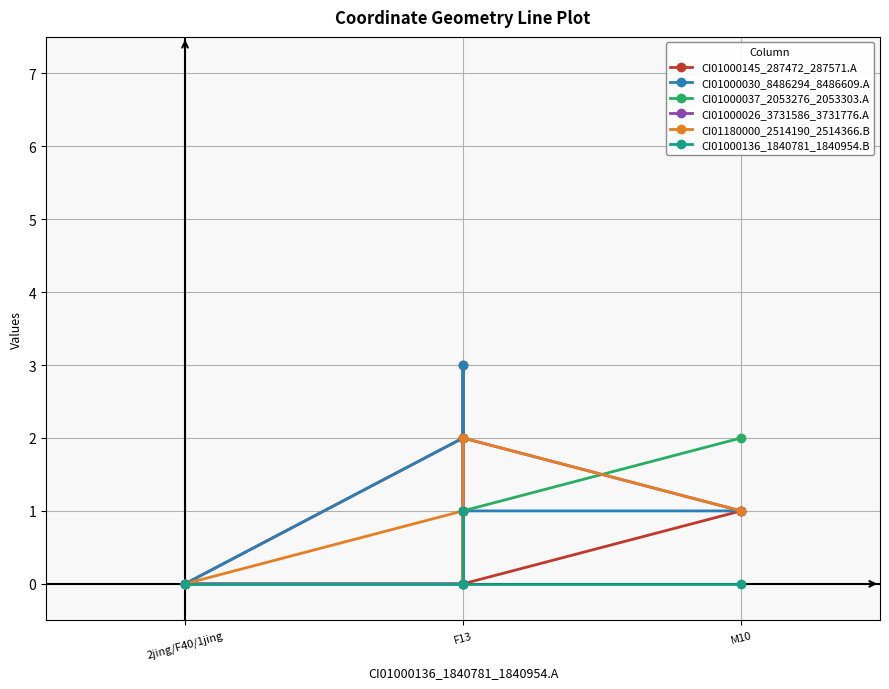

Reading right to left, what are all the values shown in this chart?

CI01000145_287472_287571.A: 1	0	3	2	0
CI01000030_8486294_8486609.A: 1	1	3	2	0
CI01000037_2053276_2053303.A: 2	1	1	0	0
CI01000026_3731586_3731776.A: 1	2	1	0	0
CI01180000_2514190_2514366.B: 1	2	0	1	0
CI01000136_1840781_1840954.B: 0	0	1	0	0